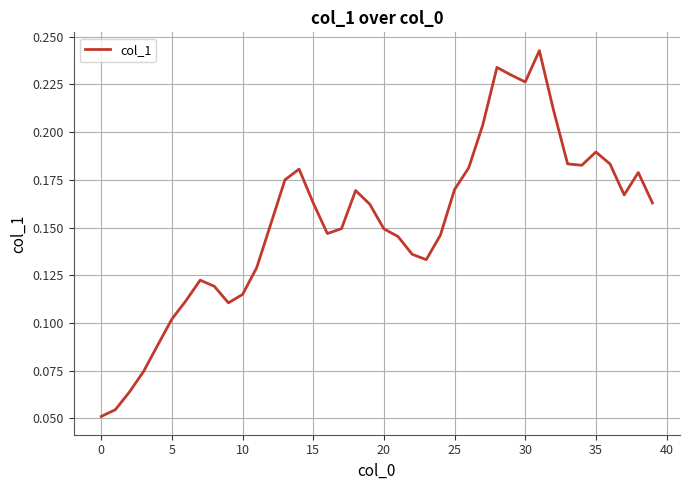

Count the number of data series in this chart.

1